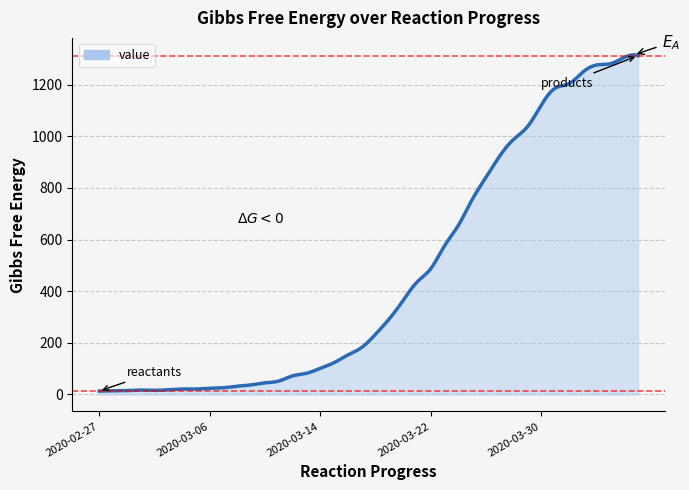

What is the difference between the maximum and minimum values?

1302.2